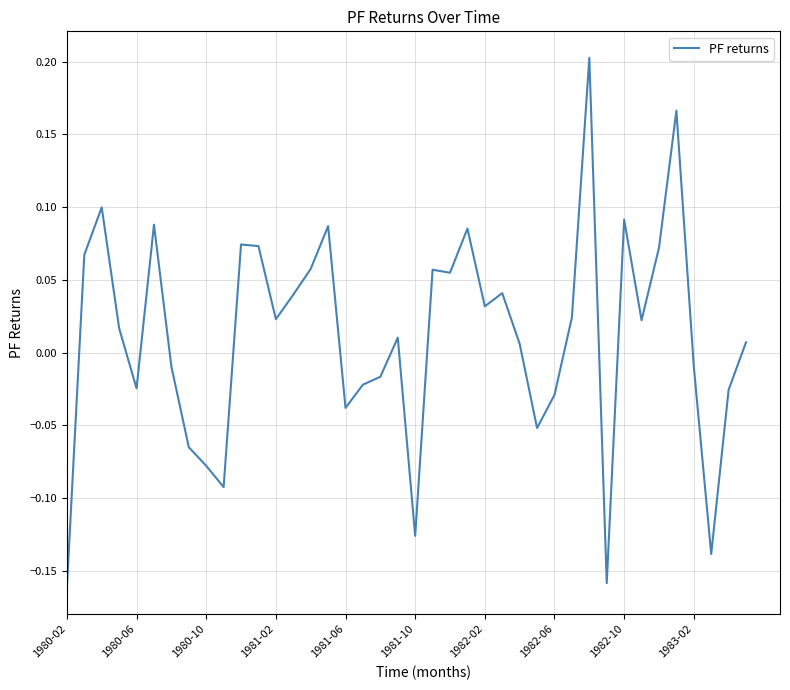

Does the chart have visible grid lines?

Yes